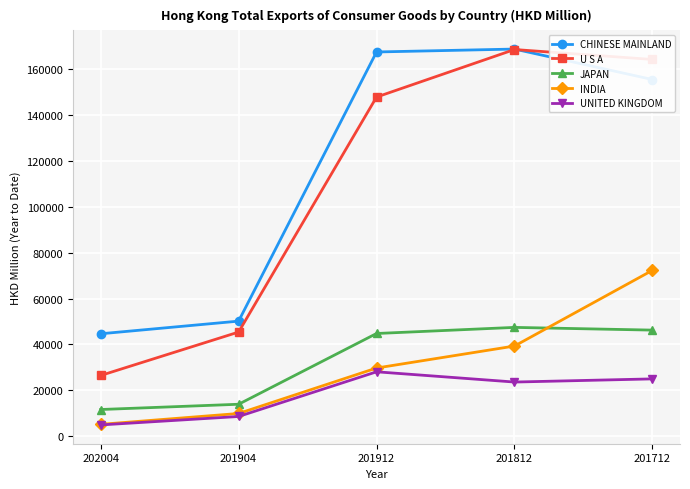

True or false: UNITED KINGDOM and CHINESE MAINLAND intersect in this chart.

False